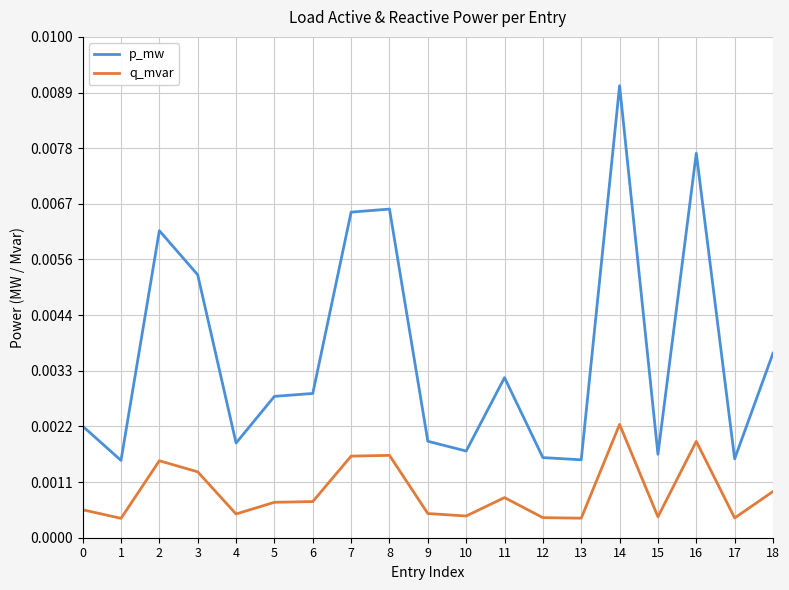

List the series in order of their peak value, highest first.

p_mw, q_mvar